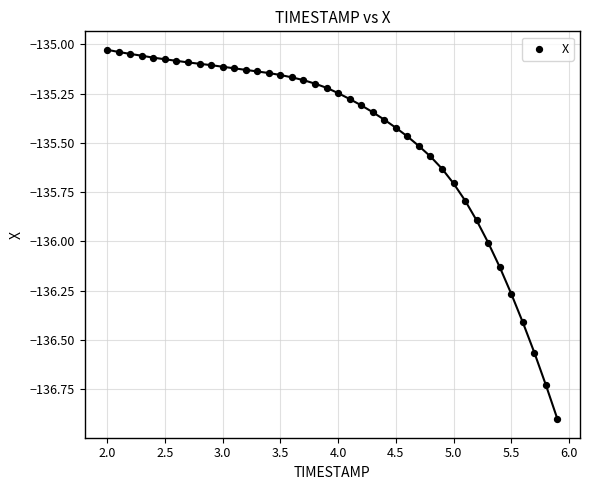

What is the range of X values (max minus min)?

3.9